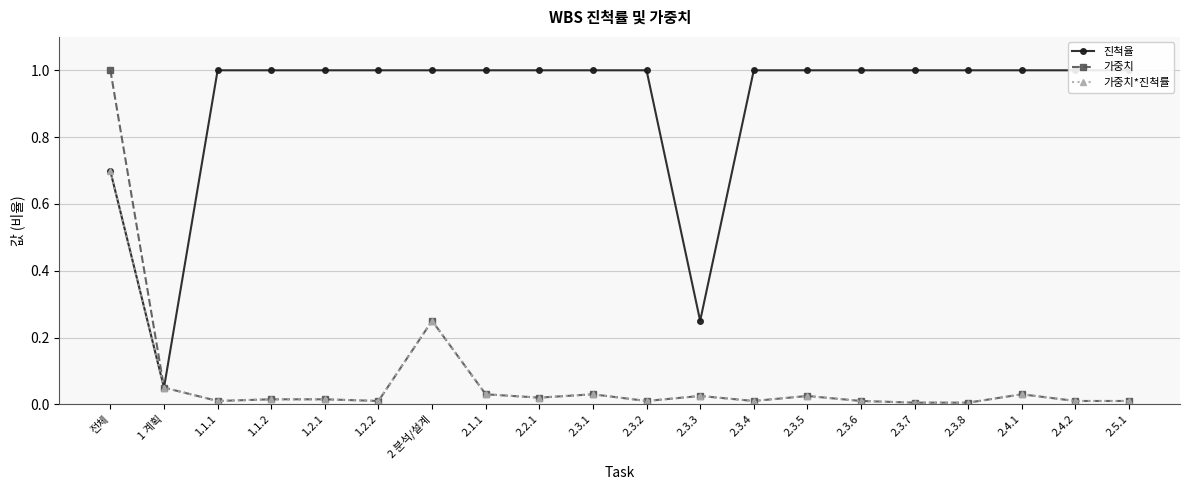

What is the label of the 17th point from the right?

1.1.2